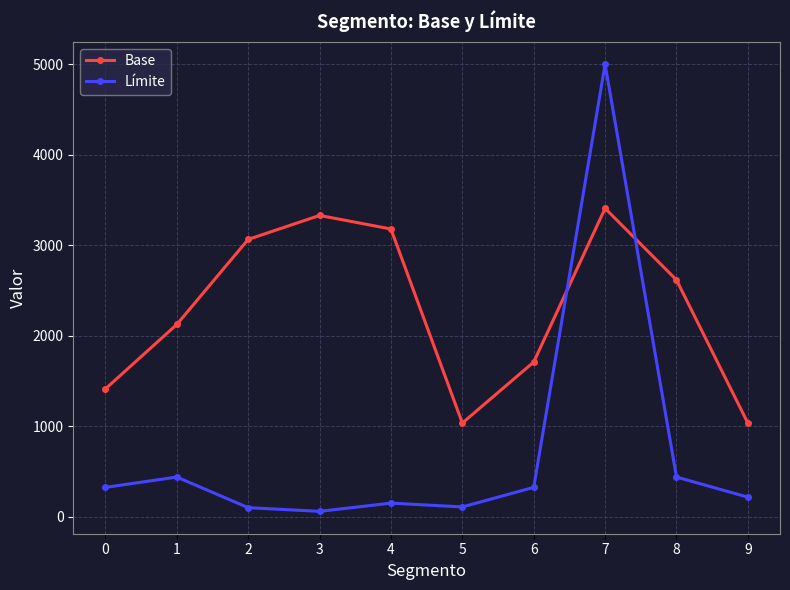

Which series has the widest spread of values?

Límite